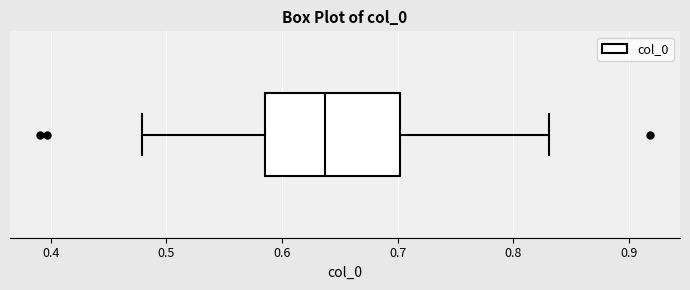

Where is the left edge of the box on the x-axis? The values are not printed on the chart, so give them approximately, as read against the axis.

0.59